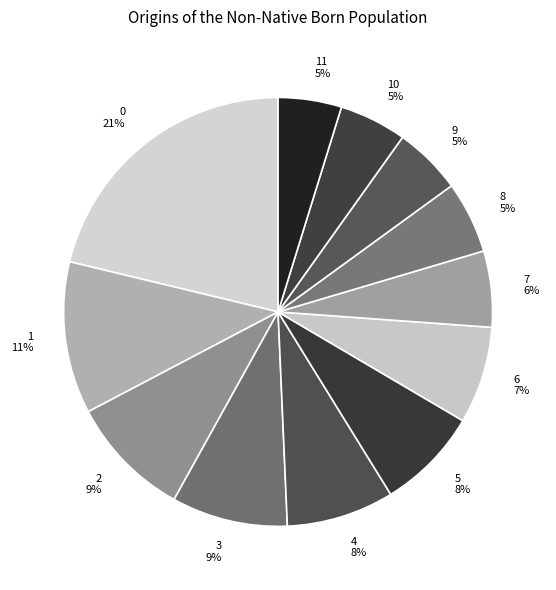

Is there any slice that represents more than half of the pie?

No